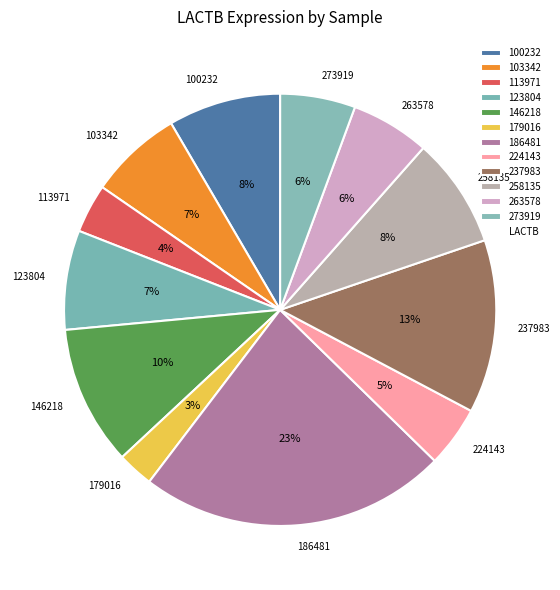

To the nearest percent, what percentage of the pie is 100232?

8%